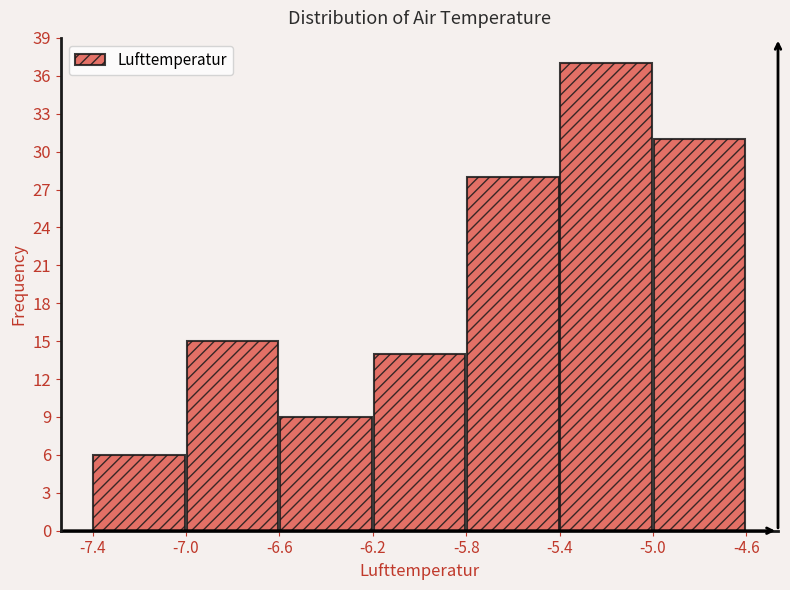

Reading left to right, transcribe this chart: for each bar, give the range it covers on the x-axis and its height. The values are not printed on the chart, so give them approximately, as read against the axis.

-7.4 to -7.0: 6
-7.0 to -6.6: 15
-6.6 to -6.2: 9
-6.2 to -5.8: 14
-5.8 to -5.4: 28
-5.4 to -5.0: 37
-5.0 to -4.6: 31